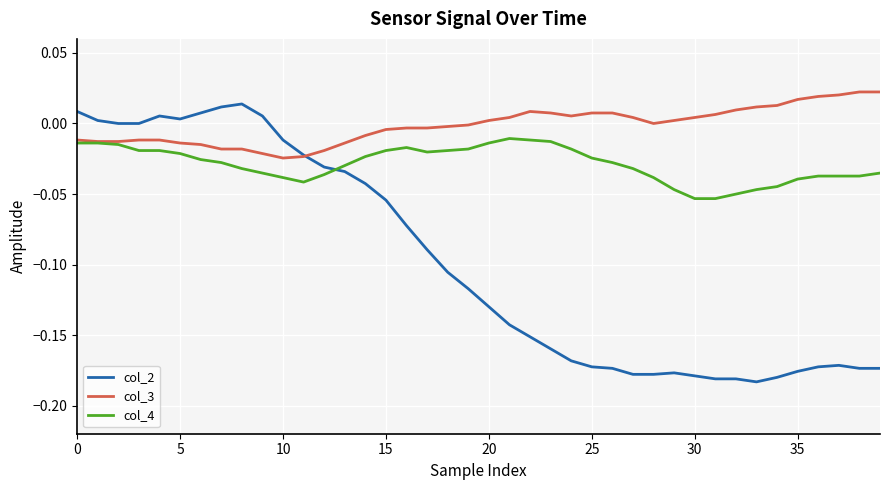

List the series in order of their overall mean, lowest first.

col_2, col_4, col_3